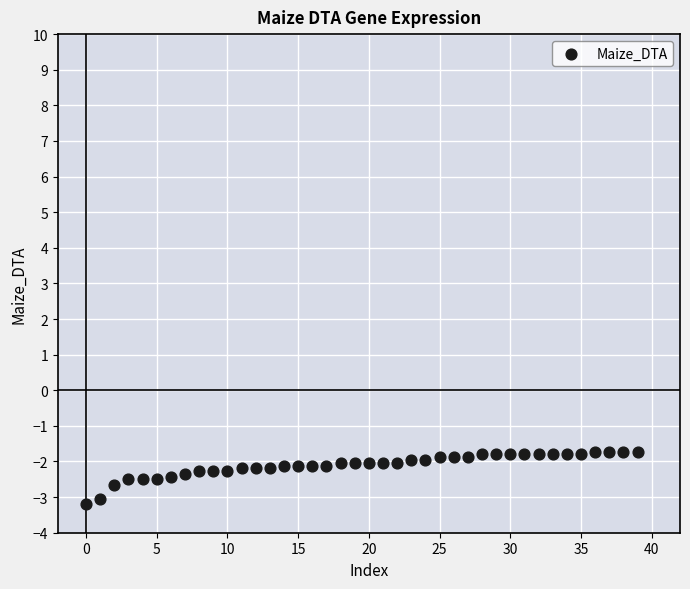

What is the range of Y values (max minus min)?

1.5